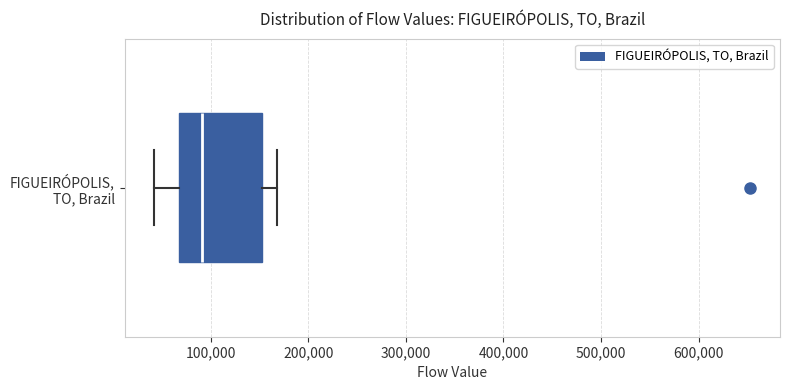

Where does the right whisker of the box for FIGUEIRÓPOLIS, TO, Brazil end on the x-axis? The values are not printed on the chart, so give them approximately, as read against the axis.

170000